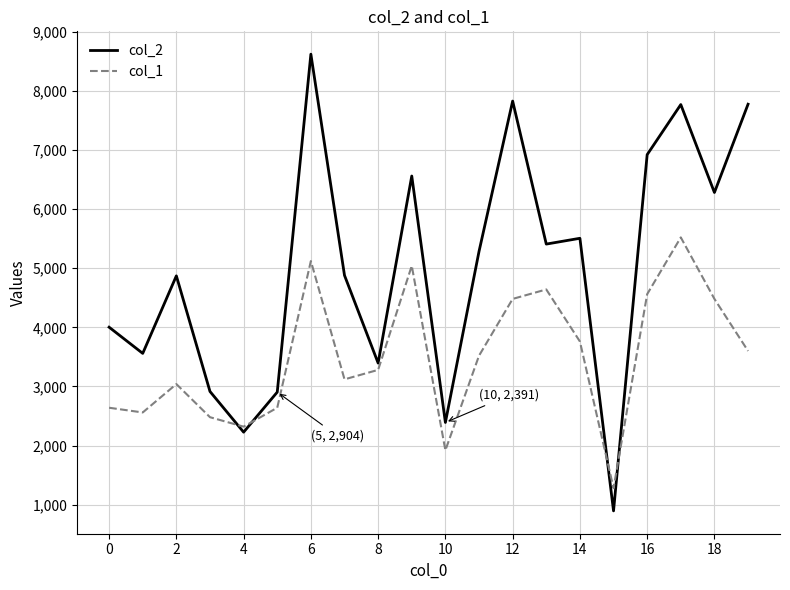

How many intersections are there between col_2 and col_1?

4